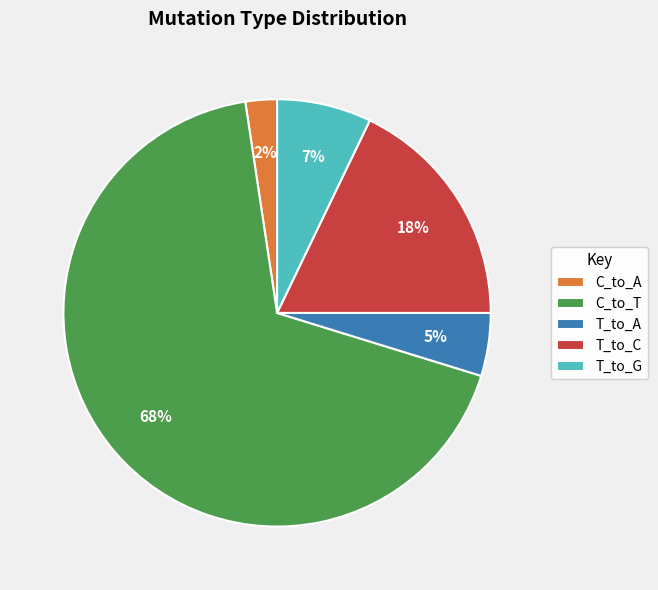

Is C_to_T the majority of the pie?

Yes